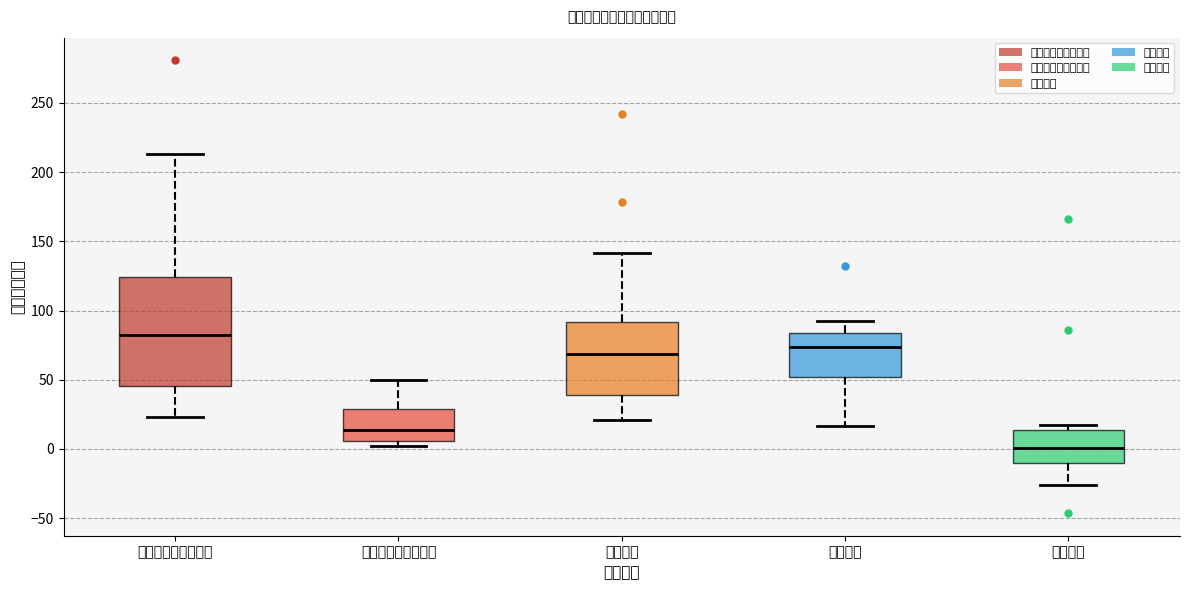

Reading left to right, transcribe this box plot: for each box, give where its median line is, the range the box spans, and where its two whiskers end, as read against the y-axis. The values are not printed on the chart, so give them approximately, as read against the axis.

营业收入（净收入）: median 80, box 45 to 125, whiskers 25 to 215
营业成本（净成本）: median 15, box 5 to 30, whiskers 0 to 50
销售毛利: median 70, box 40 to 90, whiskers 20 to 140
渠道费用: median 75, box 50 to 85, whiskers 15 to 90
渠道利润: median 0, box -10 to 15, whiskers -25 to 15 (just above the box's upper edge)